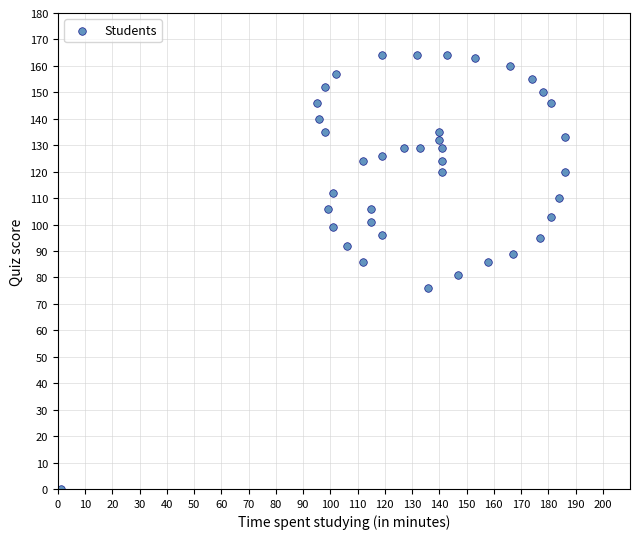

What is the range of X values (max minus min)?

185